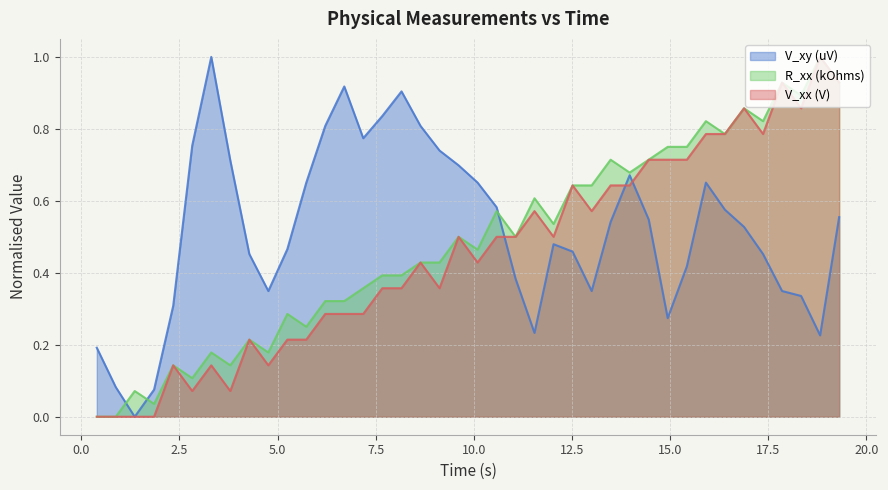

How many distinct data groups are displayed?

3